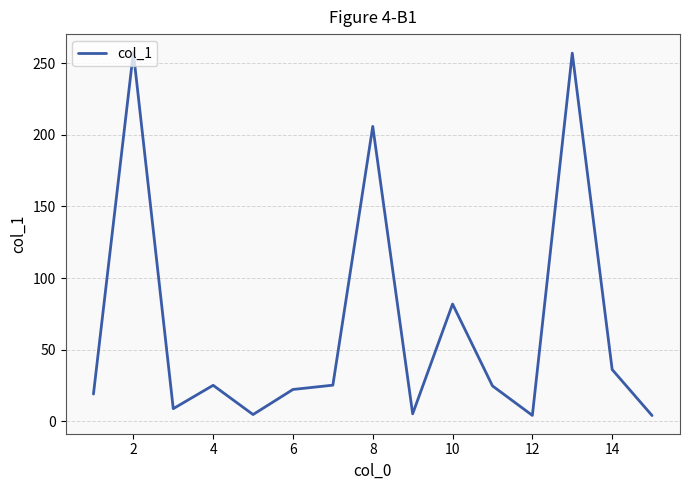

What is the difference between the maximum and minimum values?

253.4